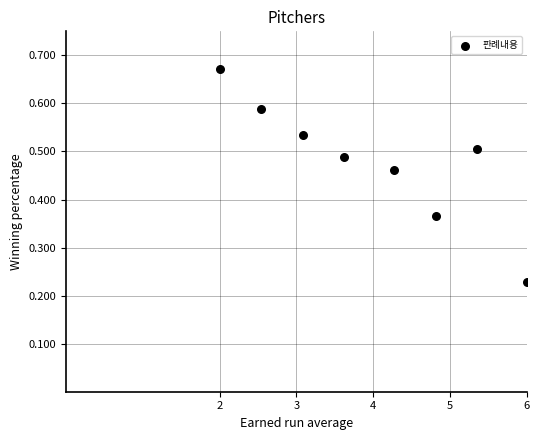

What is the range of X values (max minus min)?

4.0